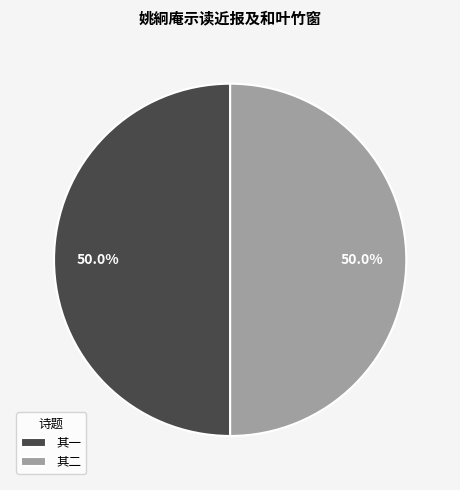

To the nearest percent, what is the average slice percentage?

50%